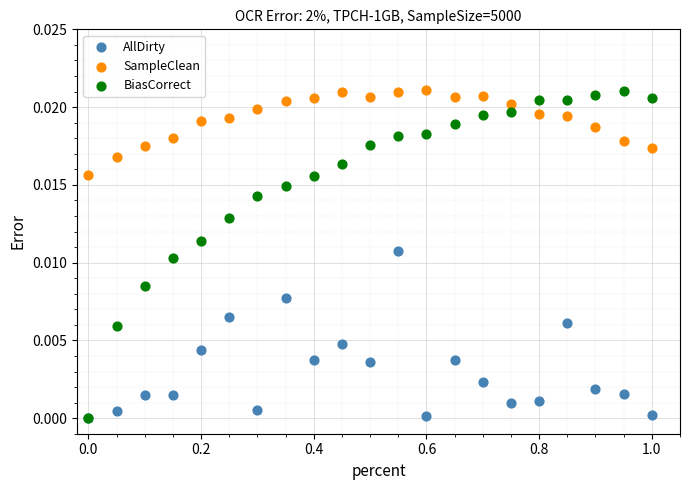

Which series has the largest Y range (max minus min)?

BiasCorrect